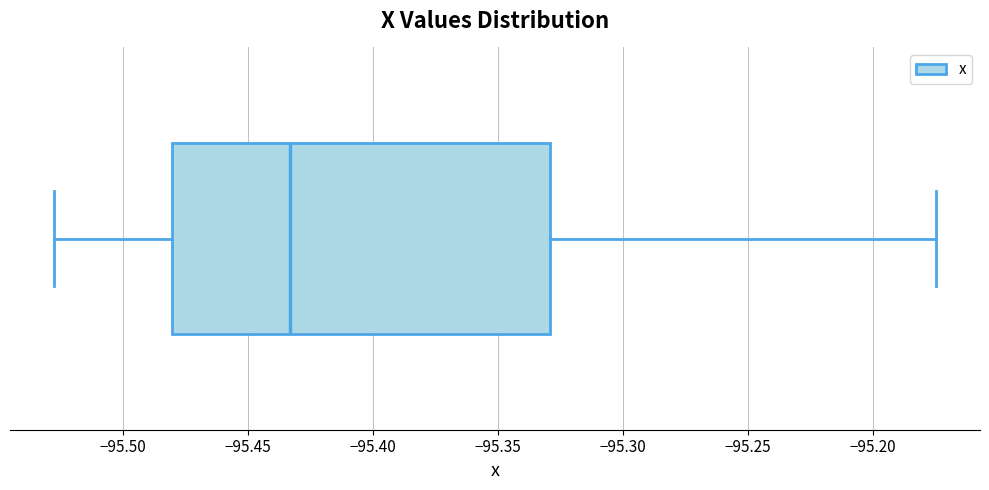

Read this box plot against the x-axis: the position of the median line, the range covered by the box, and the ends of both whiskers. The values are not printed on the chart, so give them approximately, as read against the axis.

median -95.435, box -95.480 to -95.330, whiskers -95.530 to -95.175